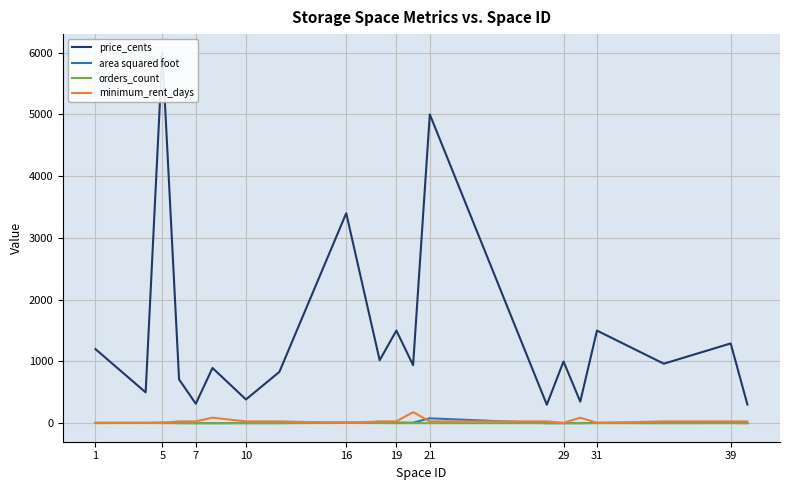

What is the maximum value for minimum_rent_days?

180.0